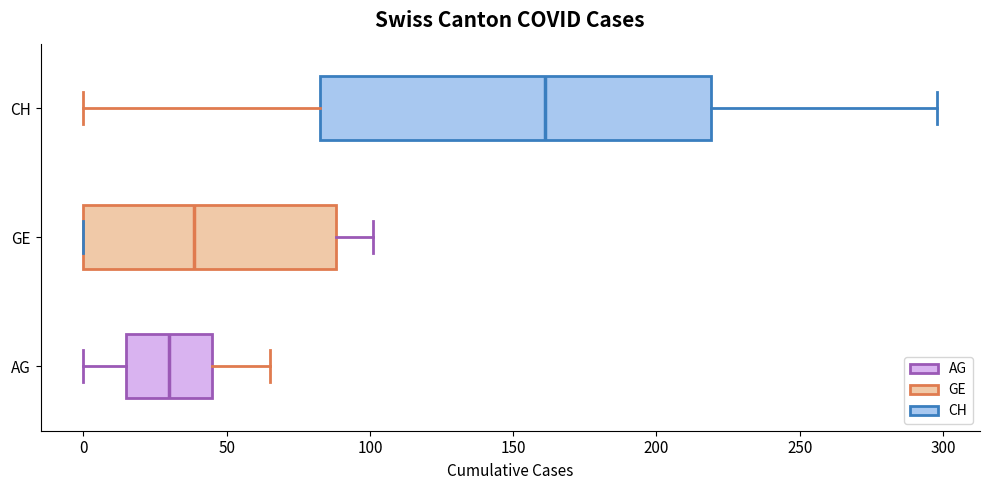

Reading bottom to top, read every box against the x-axis: the position of its median line, the range the box covers, and the ends of its whiskers. The values are not printed on the chart, so give them approximately, as read against the axis.

AG: median 30, box 15 to 45, whiskers 0 to 65
GE: median 40, box 0 to 90, whiskers 0 to 100
CH: median 160, box 85 to 220, whiskers 0 to 300